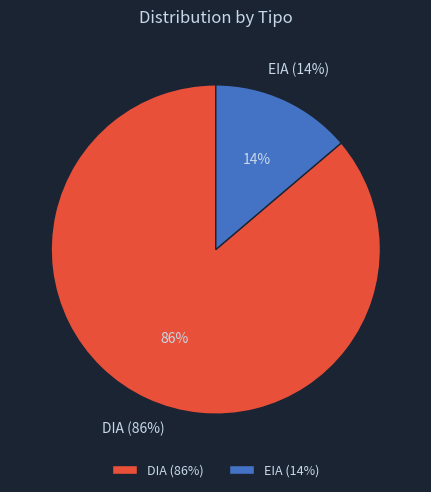

How much of the chart is everything except DIA?

13.8%